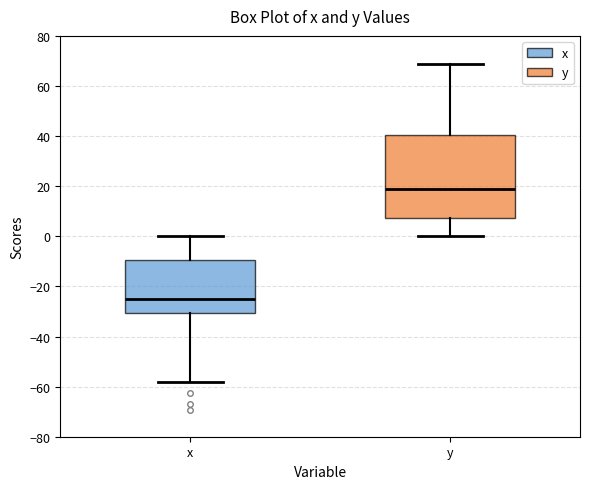

Which box has the lowest median line?

x